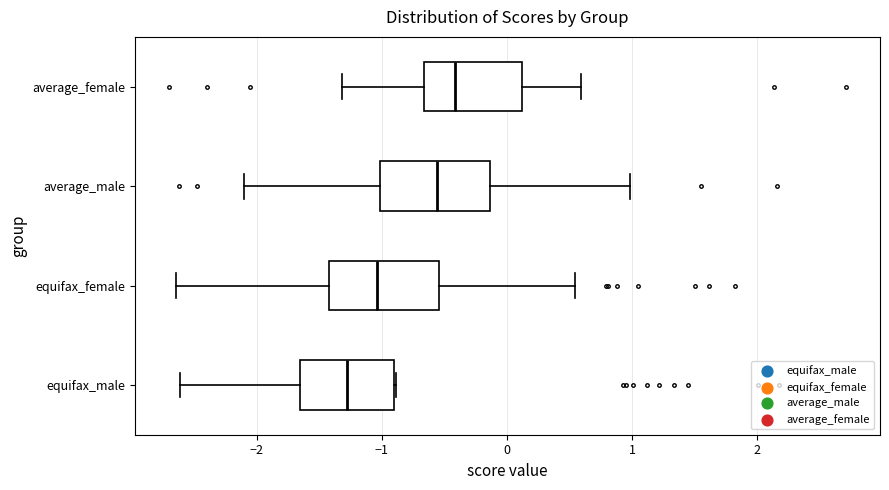

Reading bottom to top, transcribe this box plot: for each box, give where its median line is, the range the box spans, and where its two whiskers end, as read against the x-axis. The values are not printed on the chart, so give them approximately, as read against the axis.

equifax_male: median -1.3, box -1.7 to -0.9, whiskers -2.6 to -0.9
equifax_female: median -1.0, box -1.4 to -0.5, whiskers -2.7 to 0.5
average_male: median -0.6, box -1.0 to -0.1, whiskers -2.1 to 1.0
average_female: median -0.4, box -0.7 to 0.1, whiskers -1.3 to 0.6